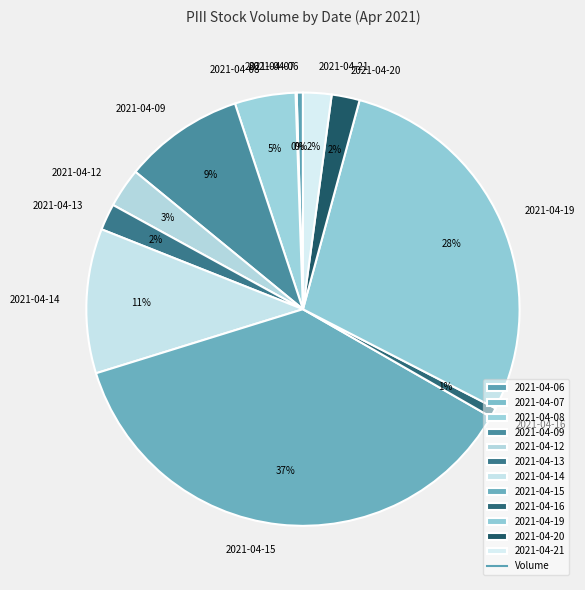

To the nearest percent, what is the difference between the 2021-04-20 and 2021-04-15 slice percentages?

35%